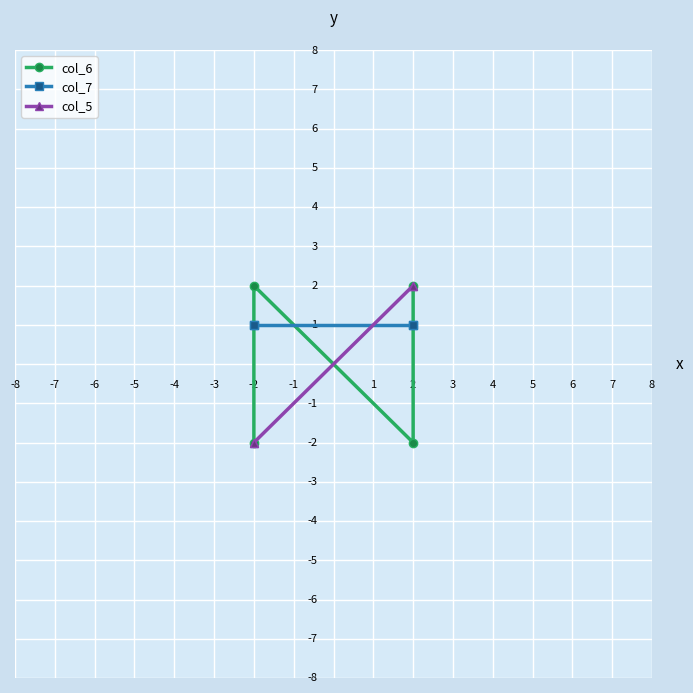

How many lines are shown in the chart?

3